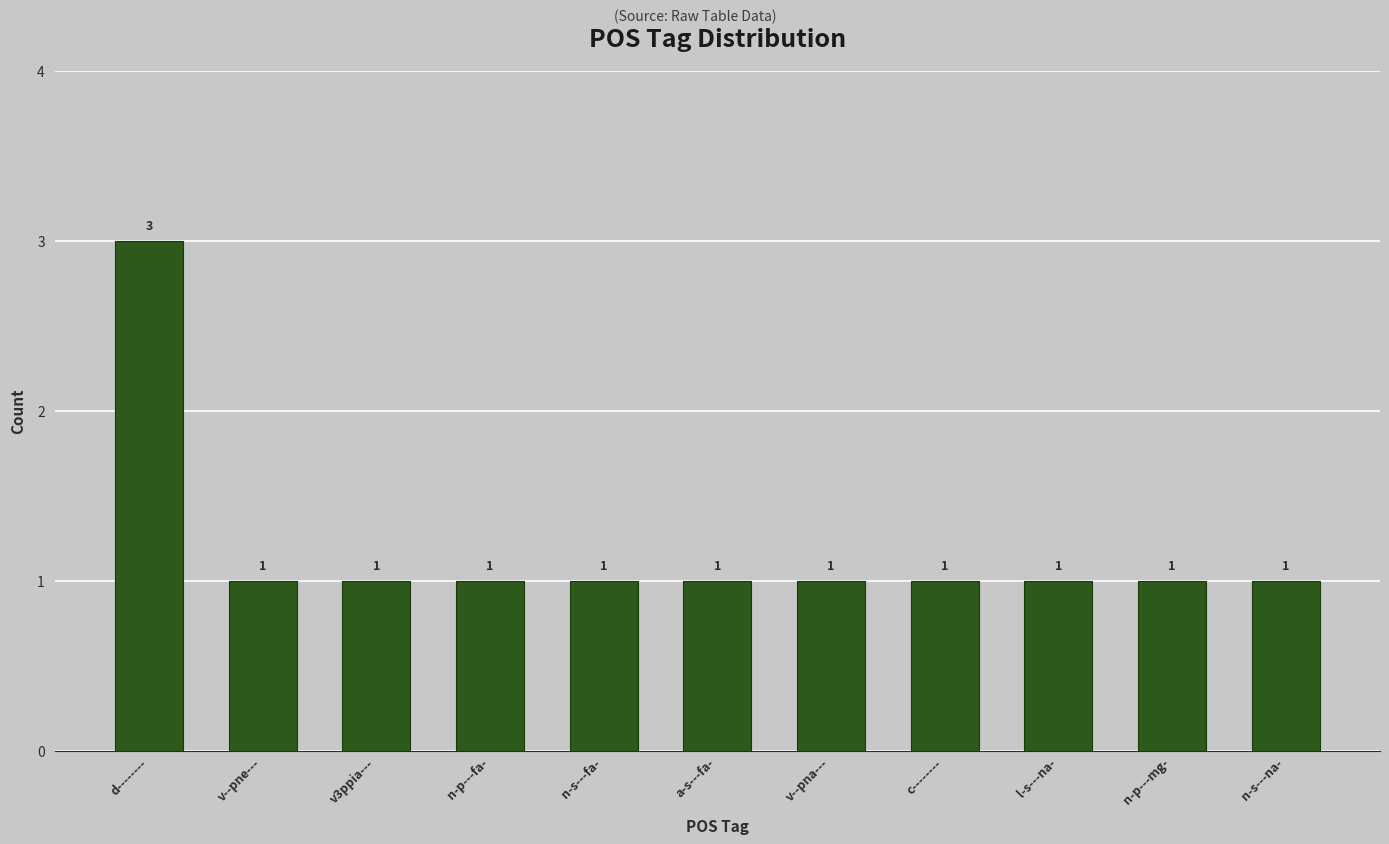

What is the ratio of the value at n-s---na- to the value at n-p---mg-?

1.0